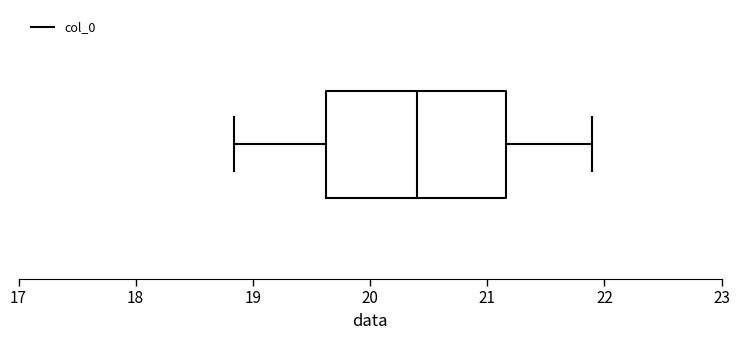

Where is the left edge of the box on the x-axis? The values are not printed on the chart, so give them approximately, as read against the axis.

19.6